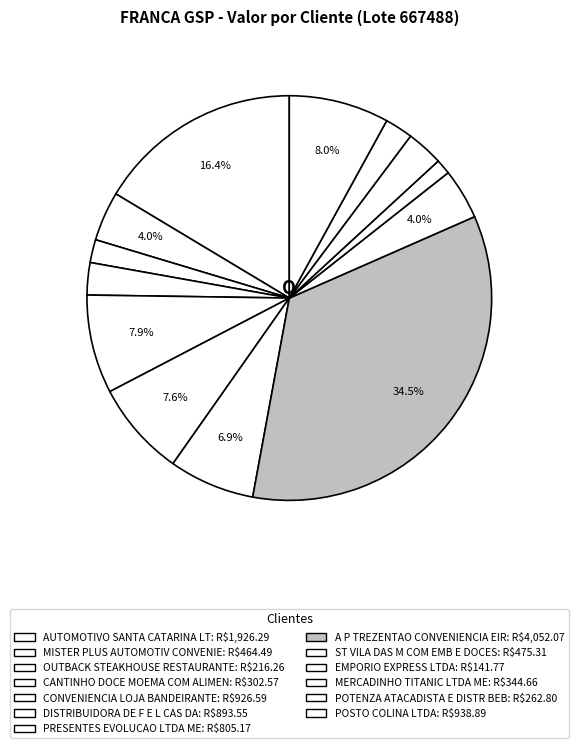

Combined, do MERCADINHO TITANIC LTDA ME and CONVENIENCIA LOJA BANDEIRANTE account for over 50%?

No